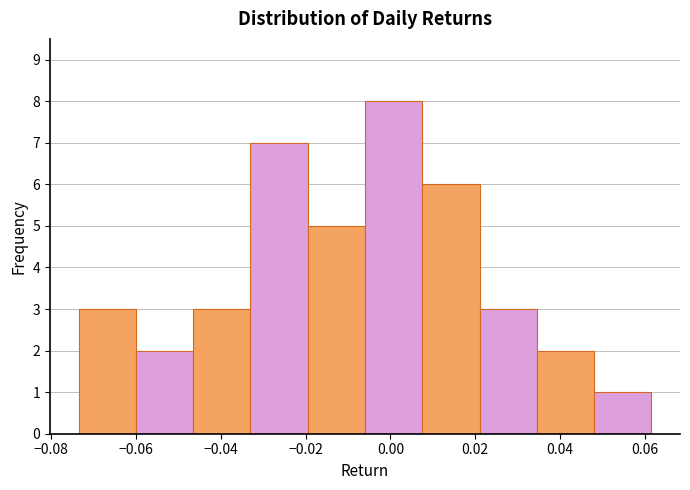

Reading left to right, list every bar in this chart as the range it spans on the x-axis followed by its height. Neither the bar edges nor the heights are printed on the chart, so give them approximately, as read against the axes.

-0.074 to -0.060: 3
-0.060 to -0.046: 2
-0.046 to -0.034: 3
-0.034 to -0.020: 7
-0.020 to -0.006: 5
-0.006 to 0.008: 8
0.008 to 0.022: 6
0.022 to 0.034: 3
0.034 to 0.048: 2
0.048 to 0.062: 1